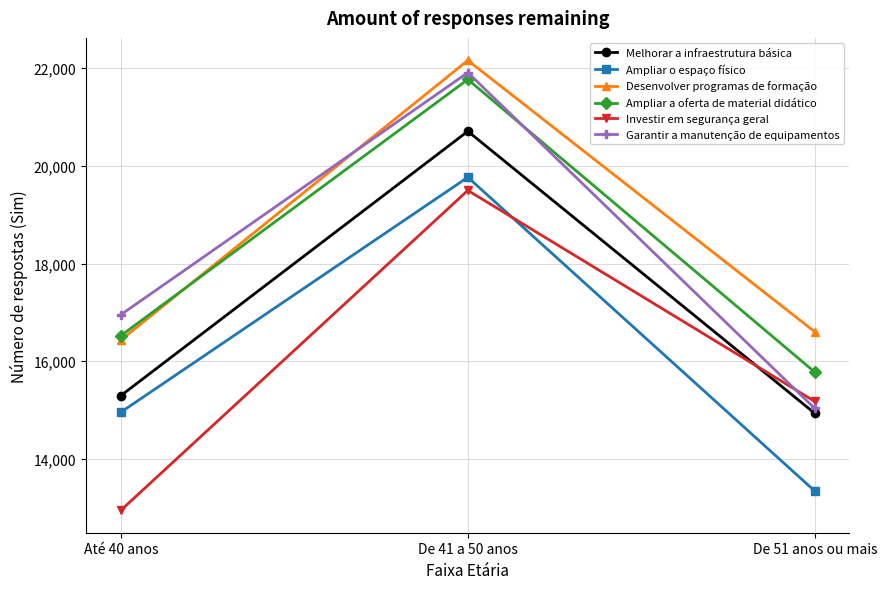

How many lines are shown in the chart?

6